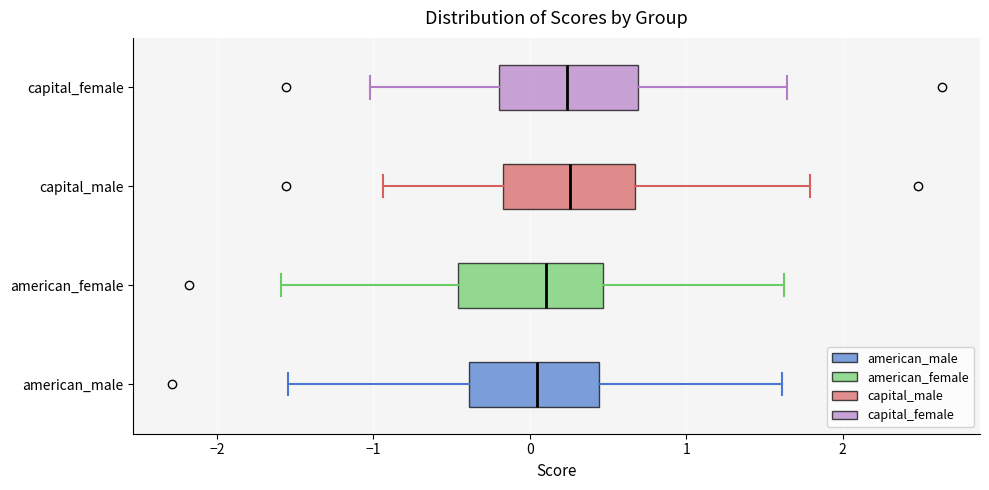

Where does the right whisker of the box for capital_female end on the x-axis? The values are not printed on the chart, so give them approximately, as read against the axis.

1.6